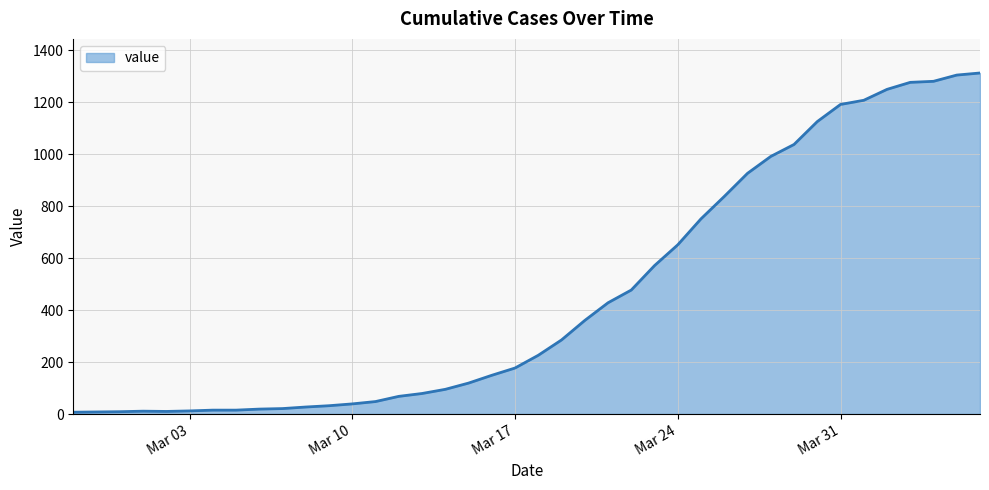

What is the difference between the maximum and minimum values?

1305